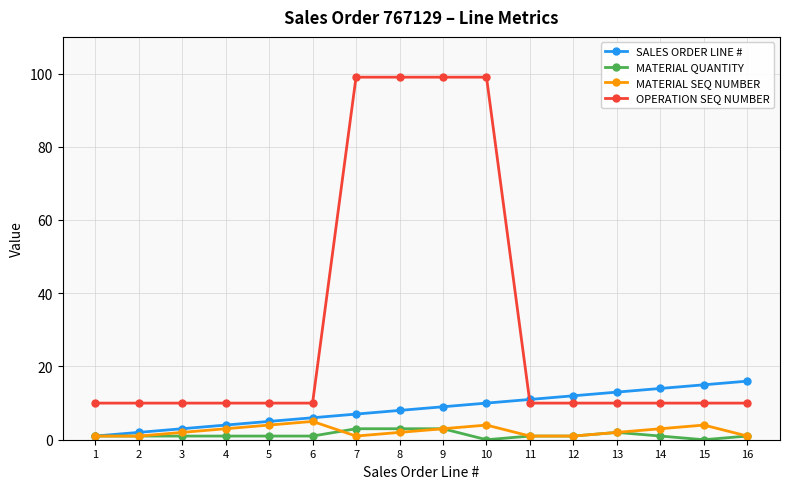

What is the maximum value shown in the chart?

99